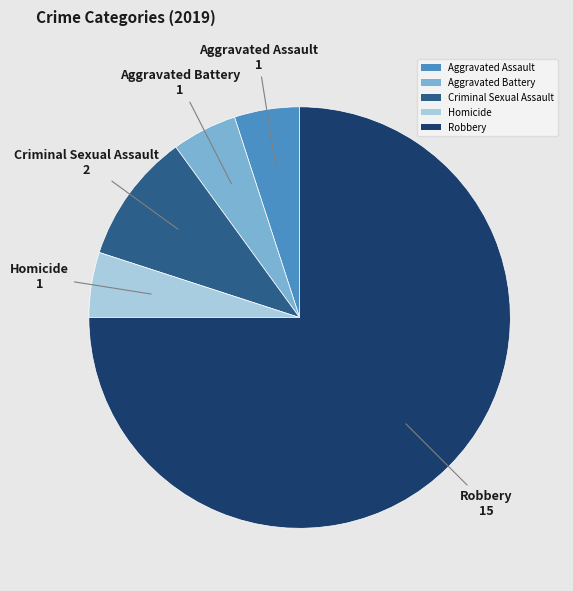

How many slices are in this pie chart?

5